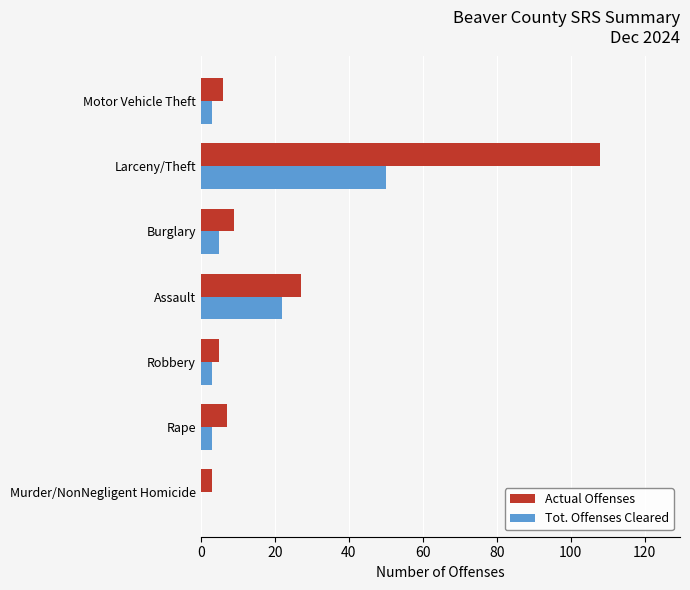

True or false: Actual Offenses has a value of 5 at Burglary.

False